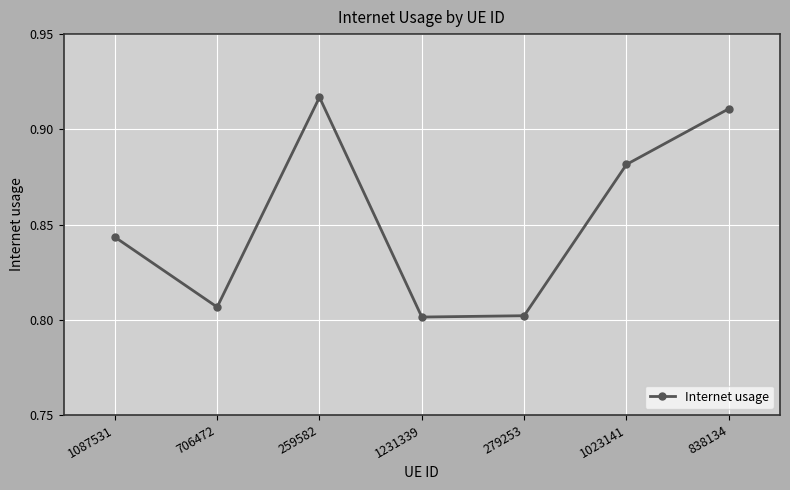

What is the label of the 2nd point from the right?

1023141